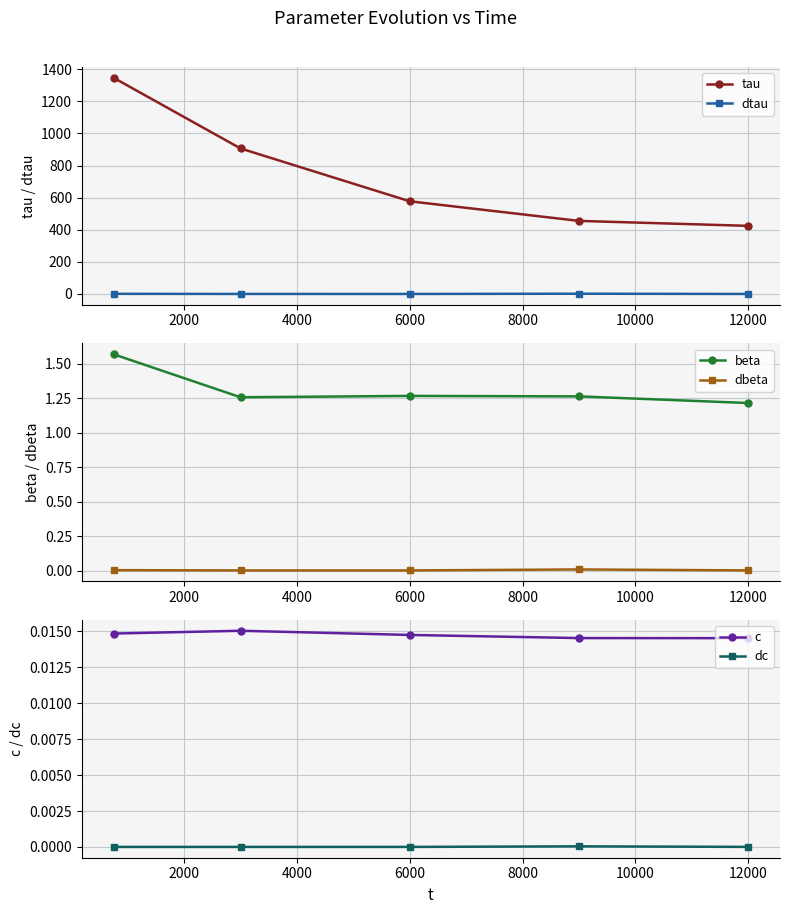

True or false: dc has a value of 0.0 at 6000.

True